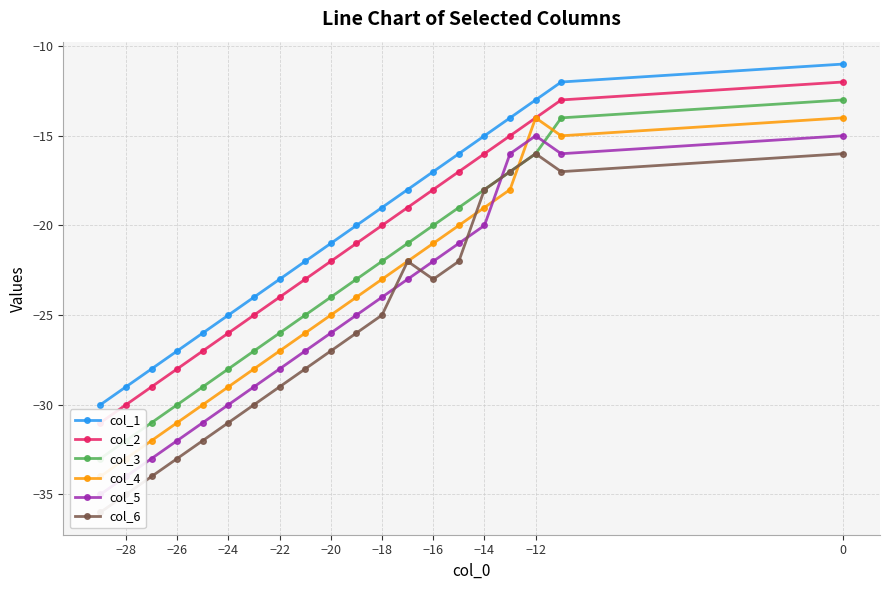

True or false: col_1 has more than 2 interior local peaks.

False